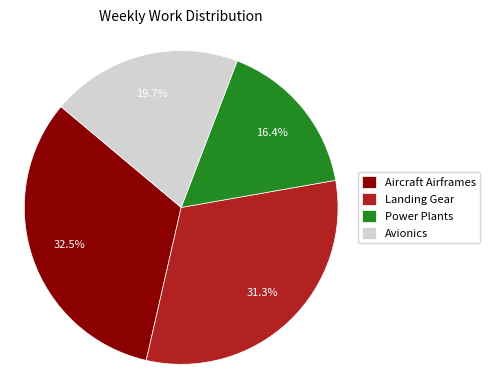

Is there any slice that represents more than half of the pie?

No